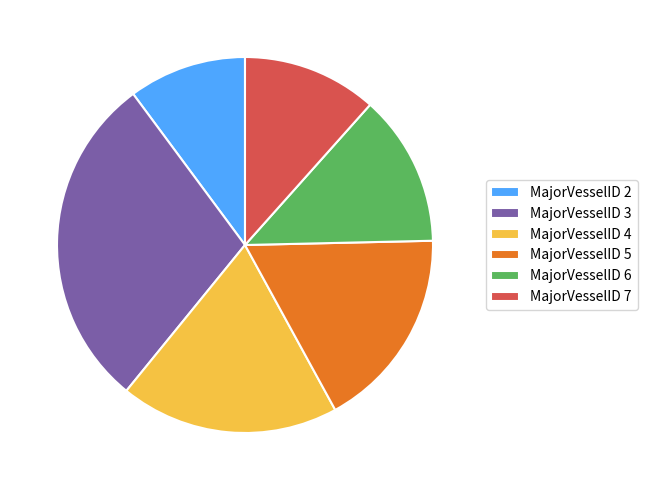

Is it true that MajorVesselID 2 is 21% of the pie?

False